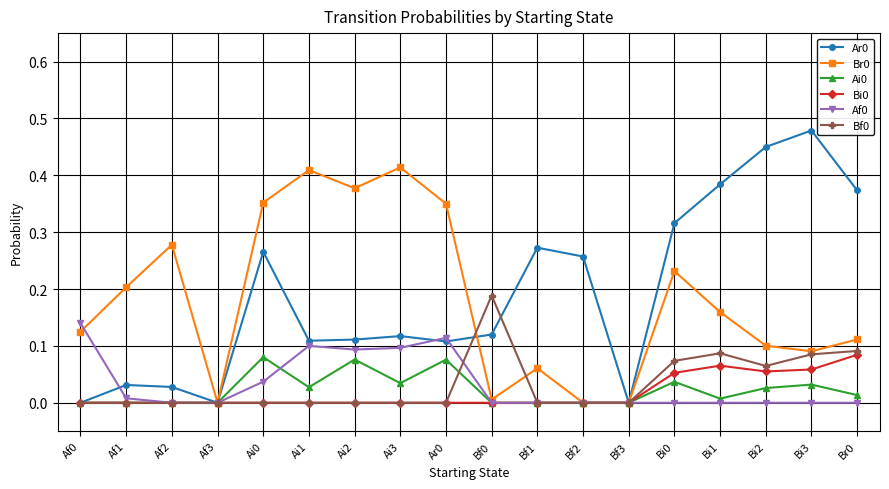

True or false: Af0 has a value of 0.0 at Bf2.

True